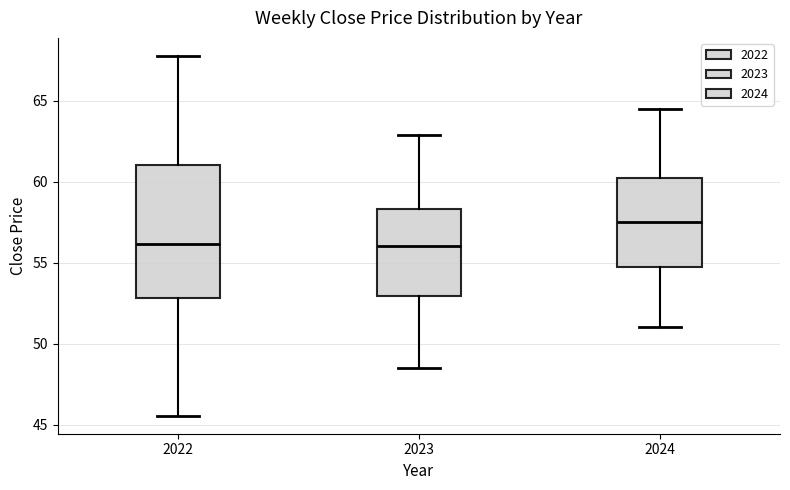

Reading left to right, transcribe this box plot: for each box, give where its median line is, the range the box spans, and where its two whiskers end, as read against the y-axis. The values are not printed on the chart, so give them approximately, as read against the axis.

2022: median 56.0, box 53.0 to 61.0, whiskers 45.5 to 68.0
2023: median 56.0, box 53.0 to 58.5, whiskers 48.5 to 63.0
2024: median 57.5, box 55.0 to 60.5, whiskers 51.0 to 64.5